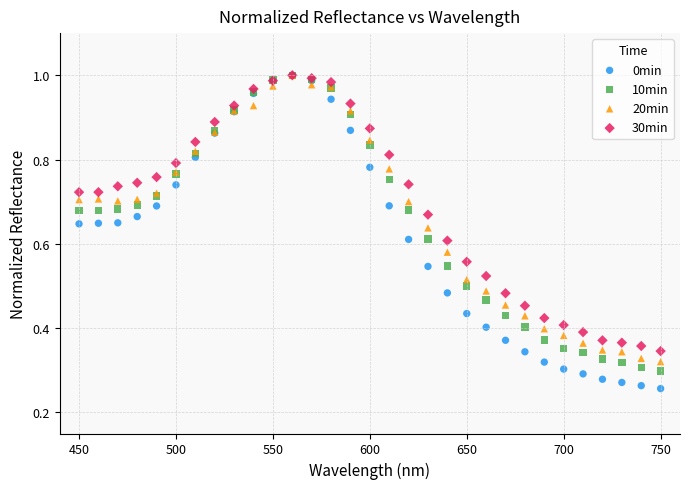

What are all the series names shown in the legend?

0min, 10min, 20min, 30min